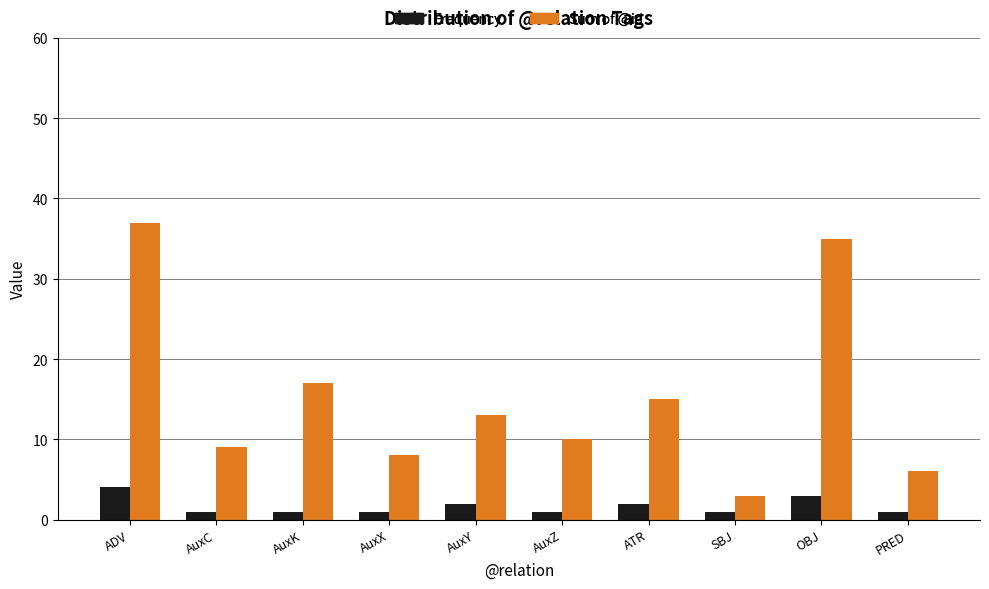

Reading left to right, what are all the values shown in this chart?

Frequency: ADV=4	AuxC=1	AuxK=1	AuxX=1	AuxY=2	AuxZ=1	ATR=2	SBJ=1	OBJ=3	PRED=1
Sum of @id: ADV=37	AuxC=9	AuxK=17	AuxX=8	AuxY=13	AuxZ=10	ATR=15	SBJ=3	OBJ=35	PRED=6